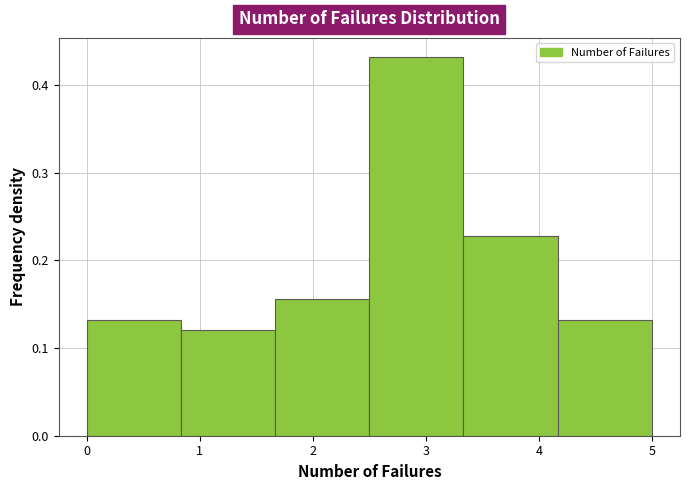

What is the height of the bar covering 3.3 to 4.2 on the x-axis? Neither the bar edges nor the heights are printed on the chart, so give them approximately, as read against the axes.

0.23